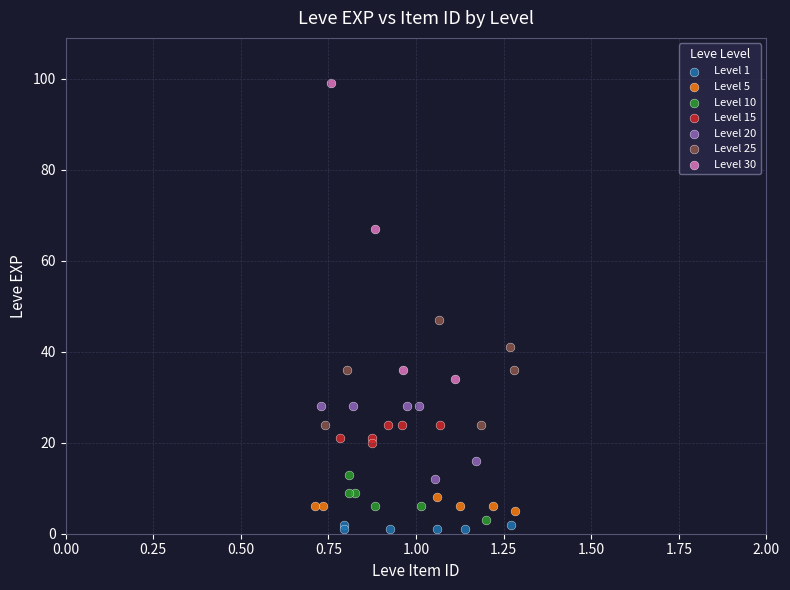

Which series reaches the minimum Y coordinate?

Level 1